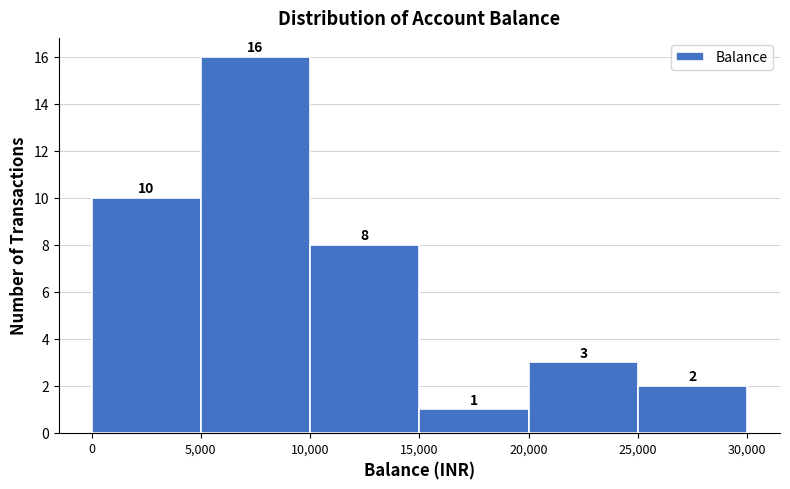

Reading left to right, list every bar in this chart as the range it spans on the x-axis followed by its height.

0 to 5,000: 10
5,000 to 10,000: 16
10,000 to 15,000: 8
15,000 to 20,000: 1
20,000 to 25,000: 3
25,000 to 30,000: 2